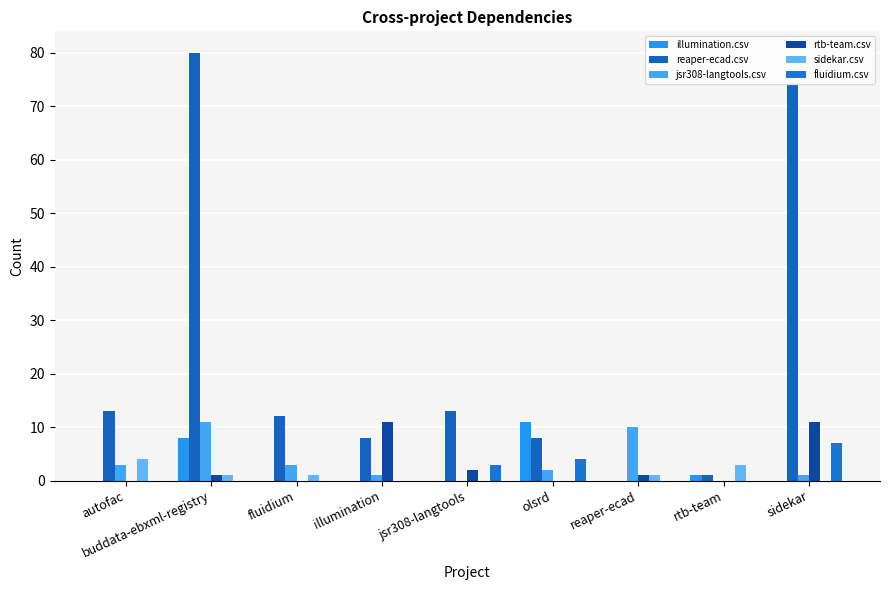

At which label does rtb-team.csv first exceed 1?

illumination